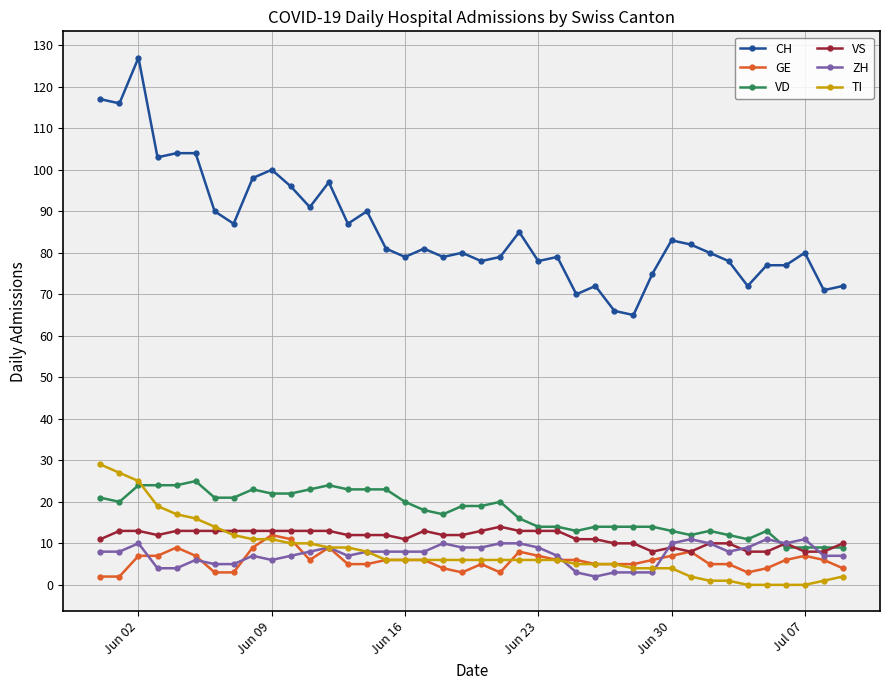

Which series has the widest spread of values?

CH